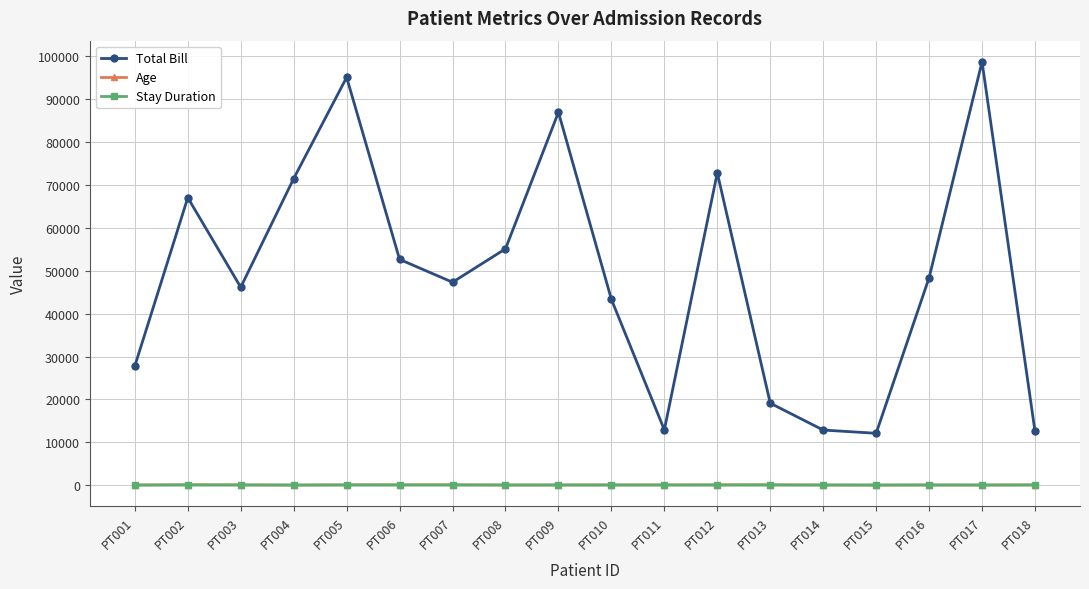

True or false: Stay Duration has a value of 14 at PT006.

True